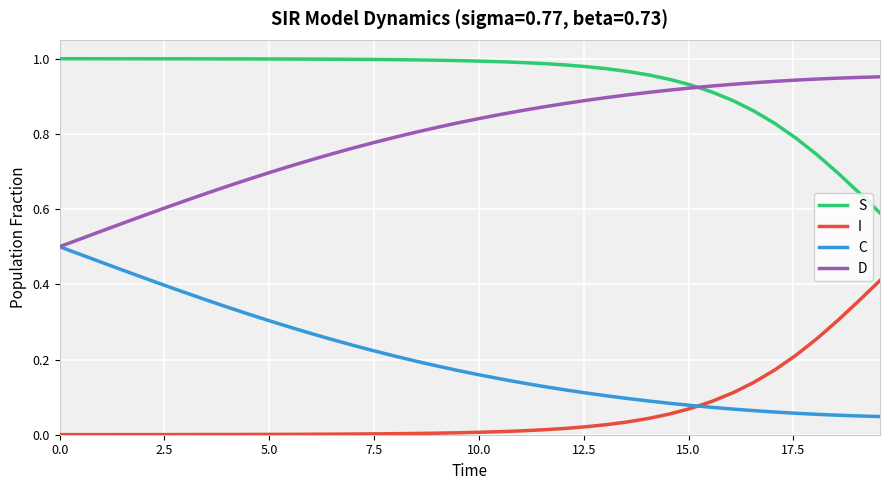

How many categories are shown in the chart?

40